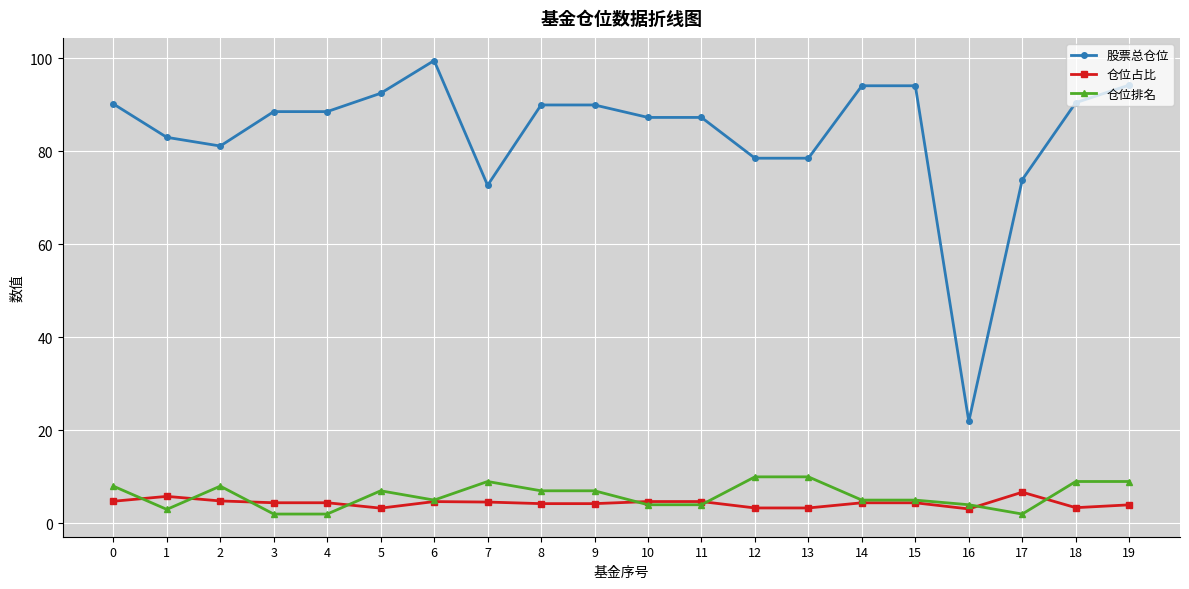

The 仓位占比 series shows 8.4 at 10. True or false?

False